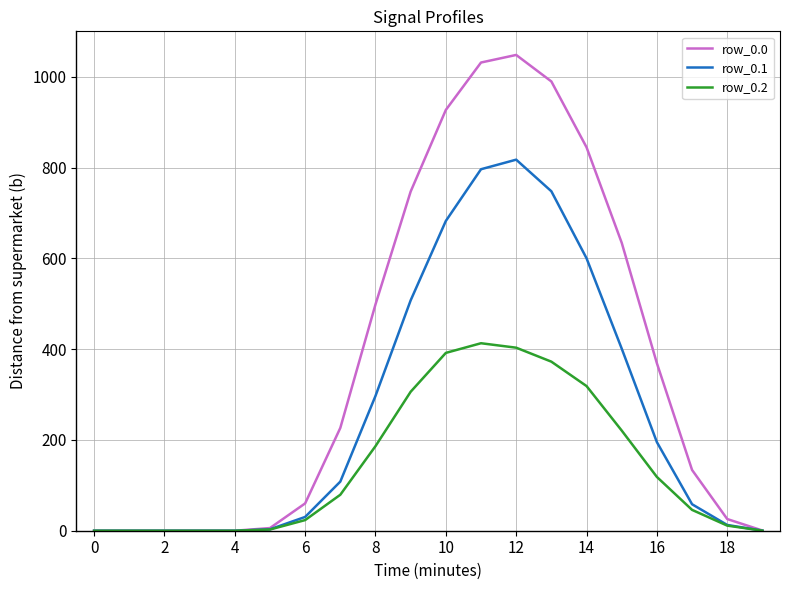

Which series has the largest total across all categories?

row_0.0